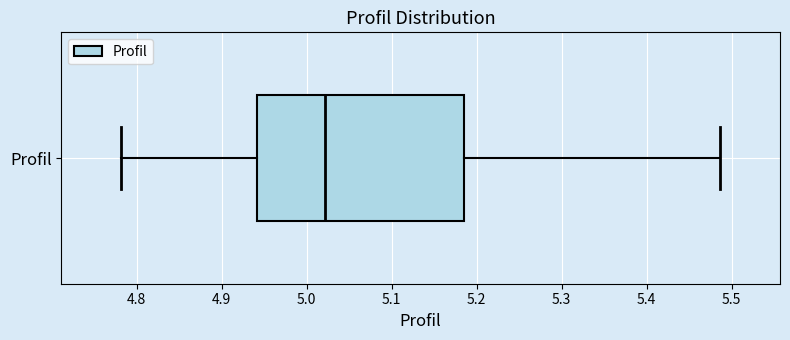

Where is the right edge of the box for Profil on the x-axis? The values are not printed on the chart, so give them approximately, as read against the axis.

5.19